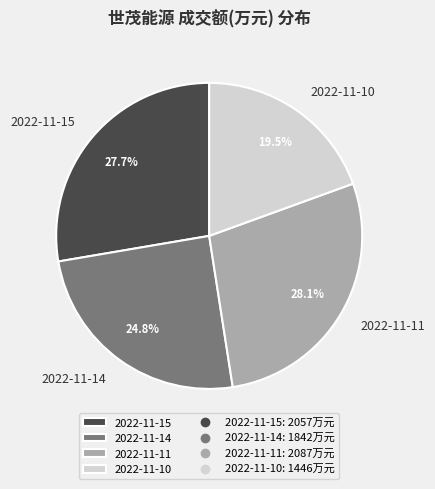

What portion of the pie excludes 2022-11-10?

80.5%